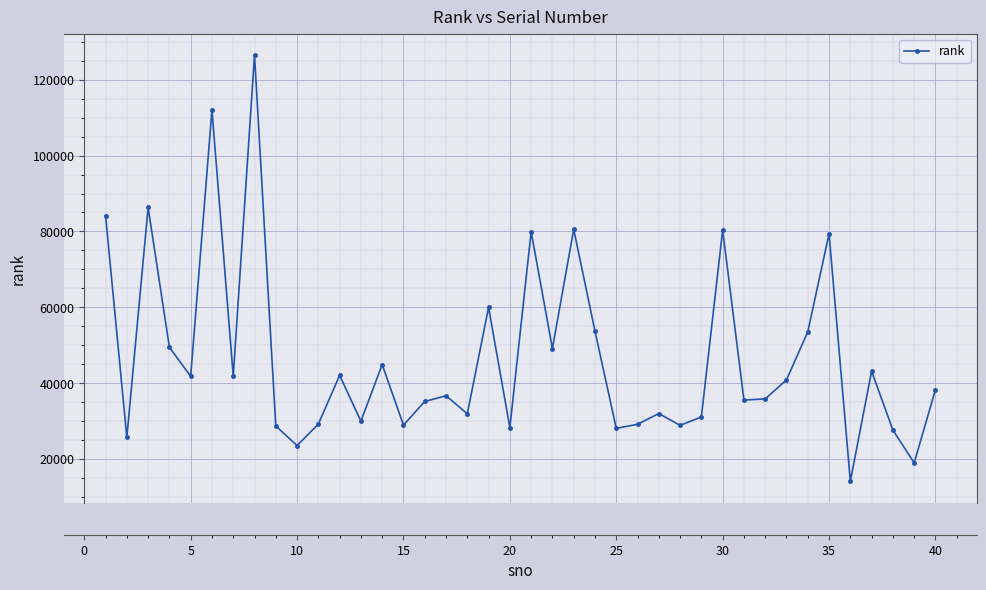

What is the value of the 30th point from the left?

80382